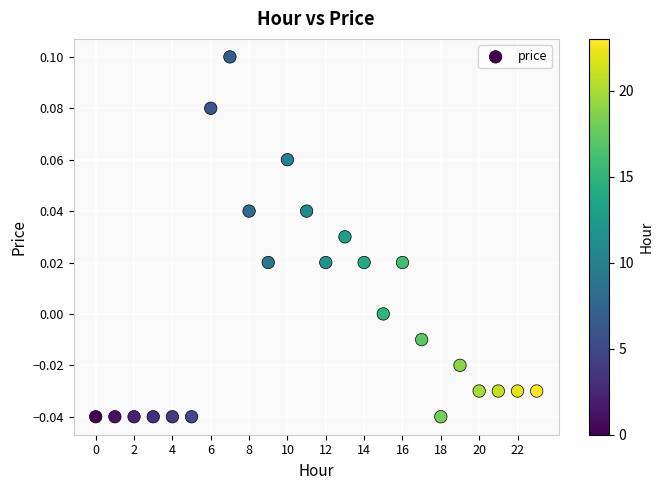

How many data points are displayed?

24